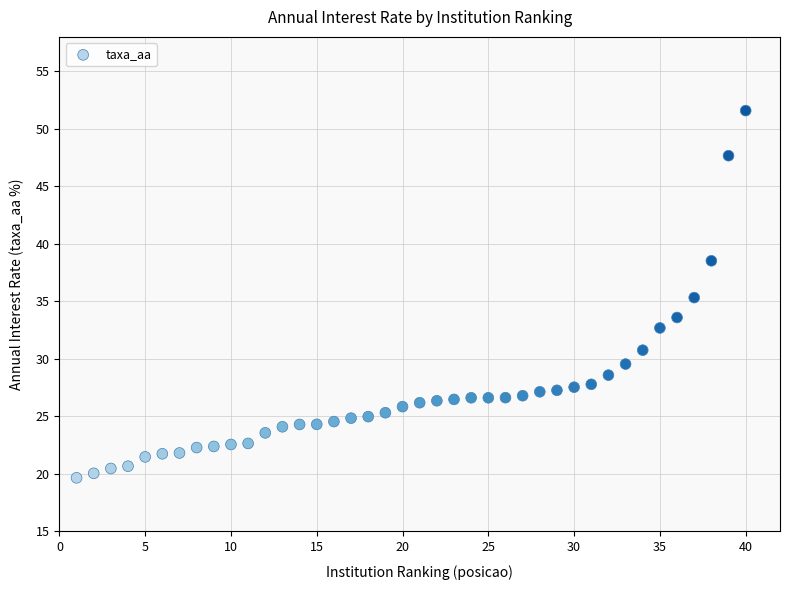

What is the range of Y values (max minus min)?

31.9